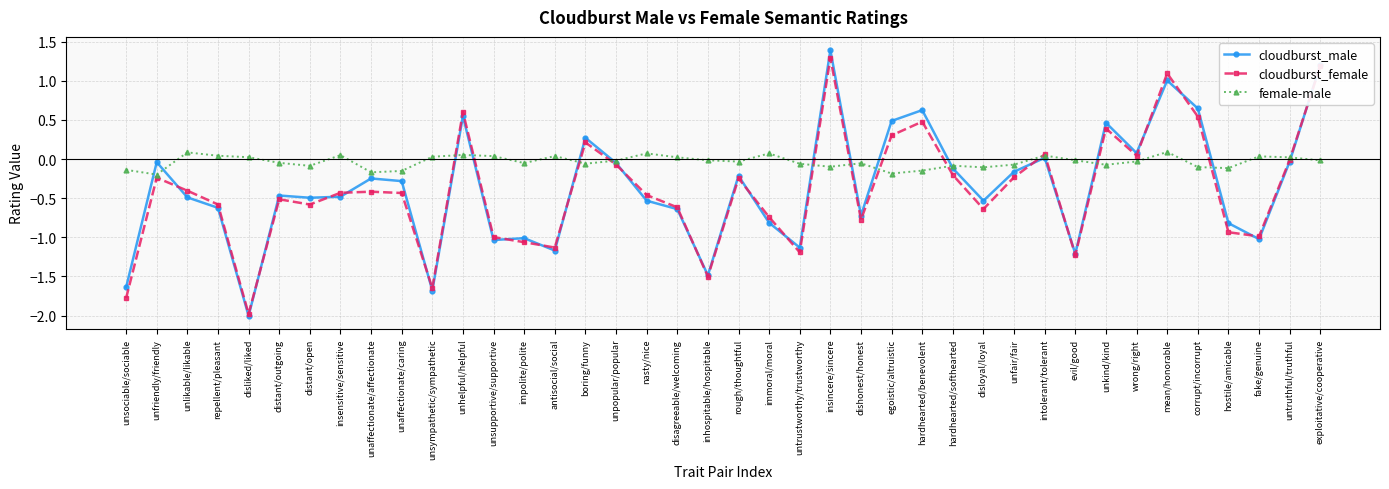

What is the difference between the second highest and second lowest values in the female-male series?

0.3